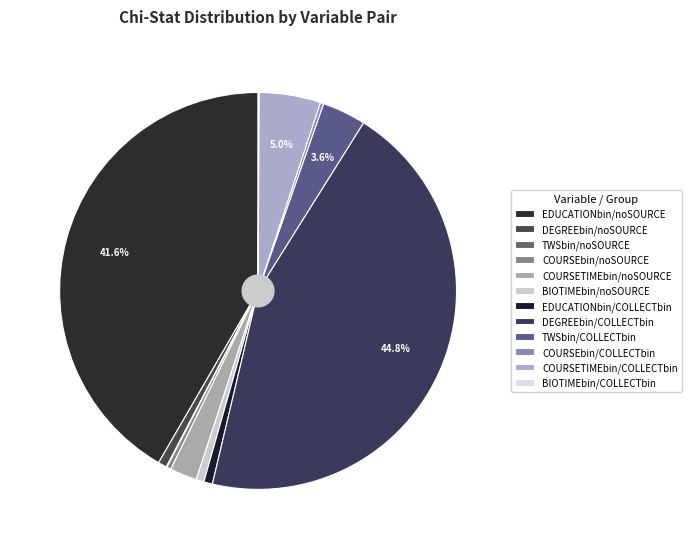

To the nearest percent, what is the average slice percentage?

8%